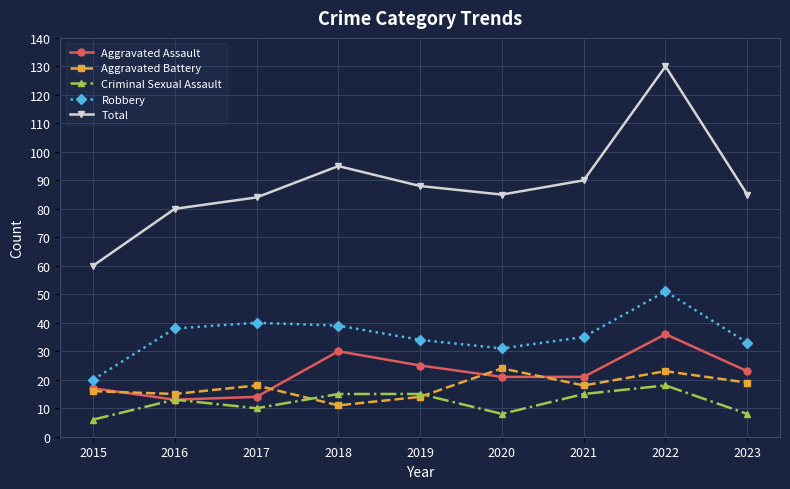

How many categories are shown in the chart?

9